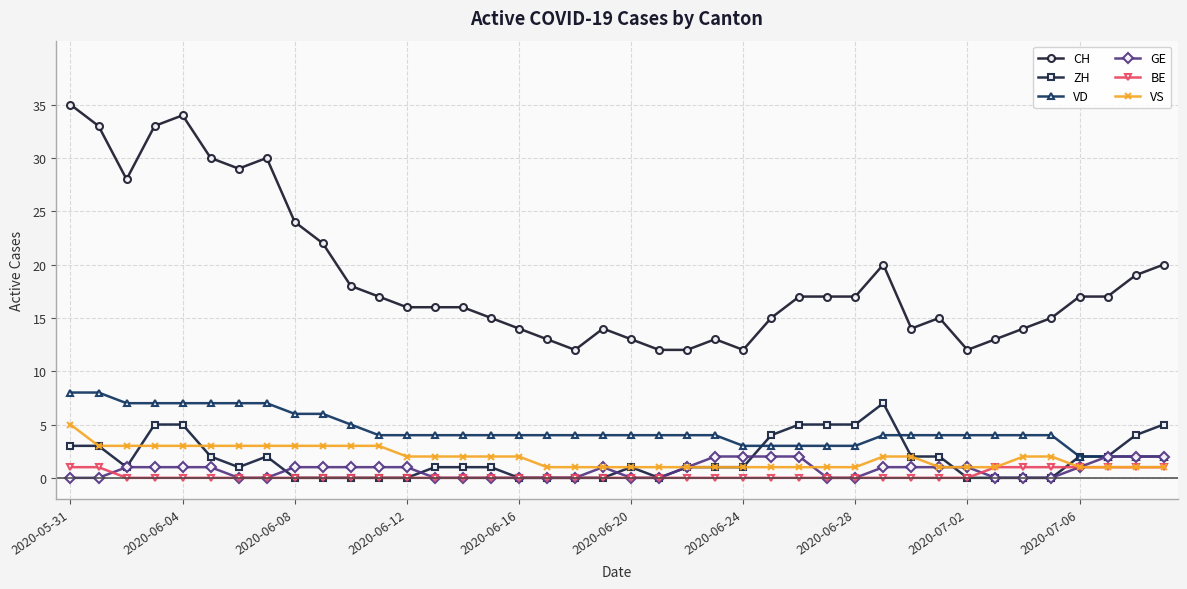

True or false: CH has more than 0 interior local peaks.

True